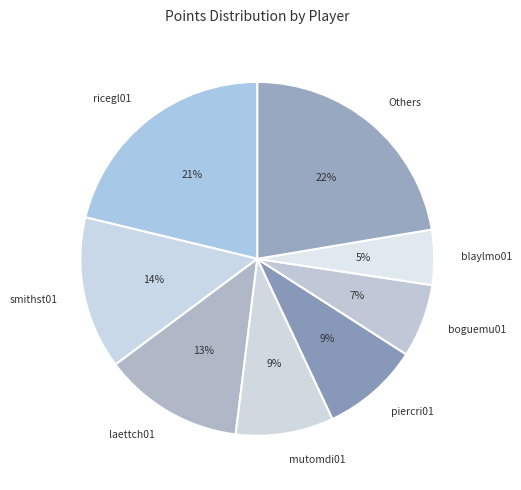

How many slices are in this pie chart?

8